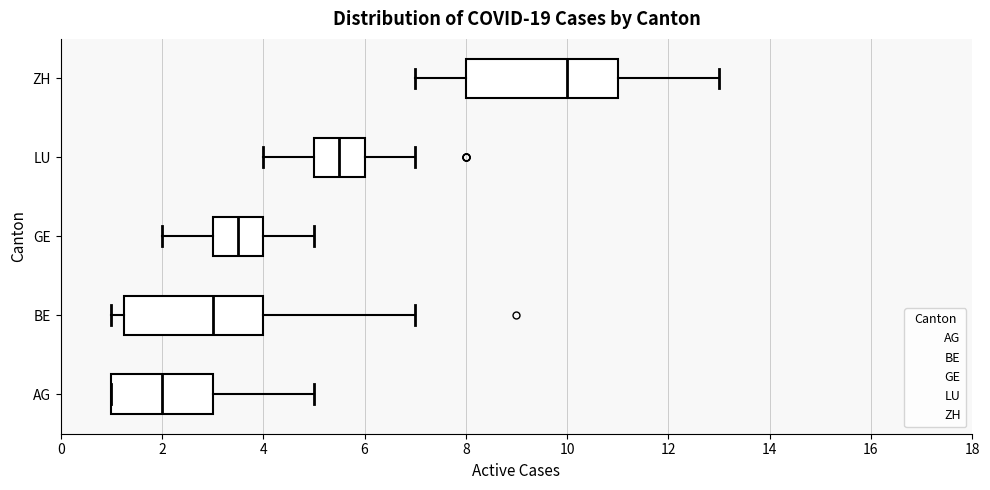

Where is the left edge of the box for LU on the x-axis? The values are not printed on the chart, so give them approximately, as read against the axis.

5.0